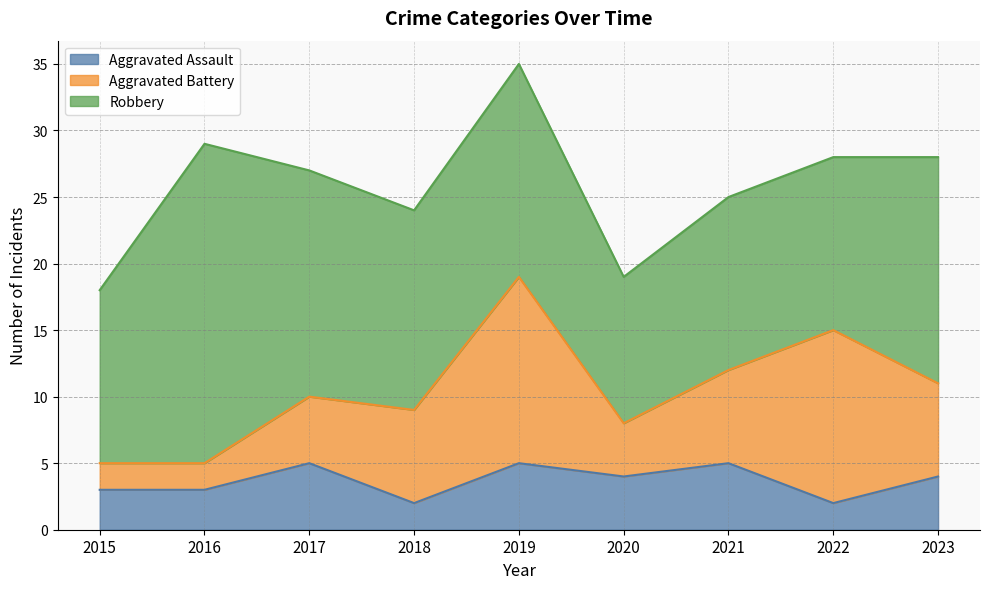

Reading left to right, what are all the values shown in this chart?

Aggravated Assault: 2015=3	2016=3	2017=5	2018=2	2019=5	2020=4	2021=5	2022=2	2023=4
Aggravated Battery: 2015=2	2016=2	2017=5	2018=7	2019=14	2020=4	2021=7	2022=13	2023=7
Robbery: 2015=13	2016=24	2017=17	2018=15	2019=16	2020=11	2021=13	2022=13	2023=17